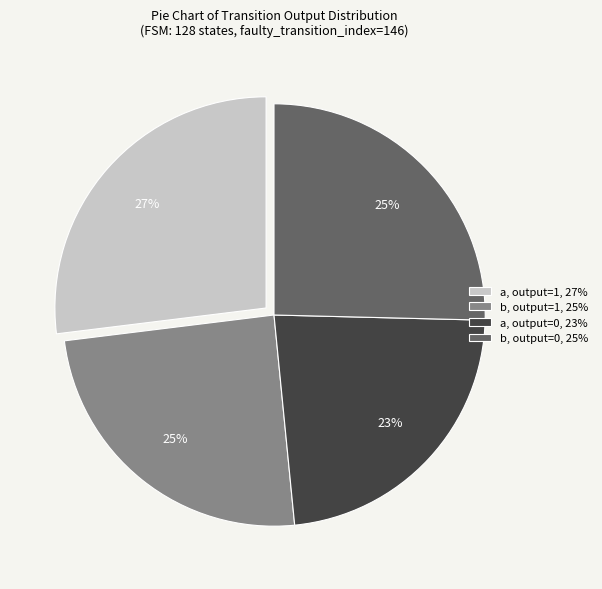

To the nearest percent, what portion does a, output=1, 27% represent?

27%